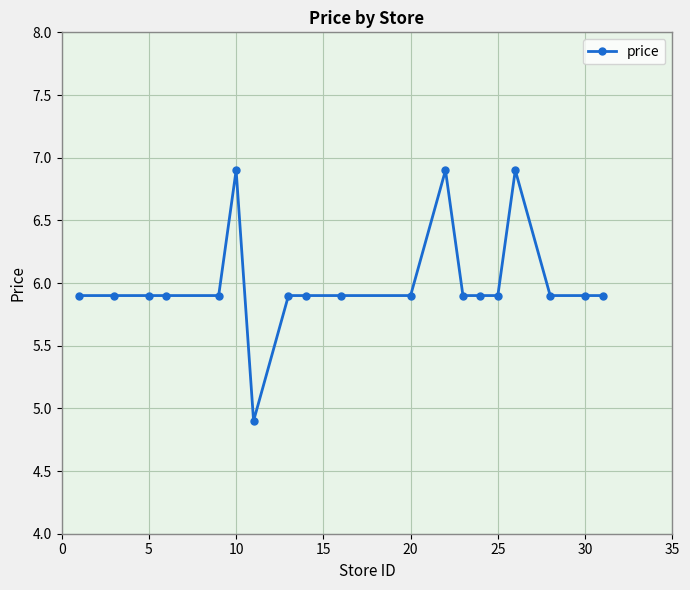

Does the chart display data point markers on the line(s)?

Yes